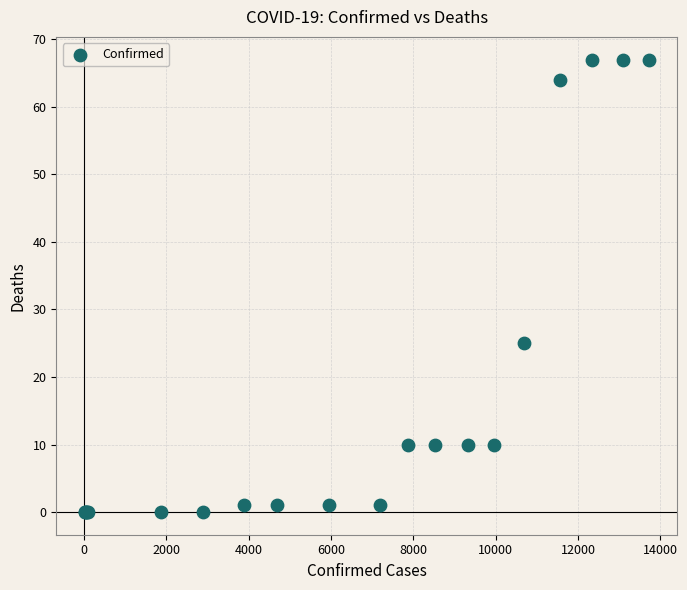

What Y value in the scatter plot is closest to 33?

25